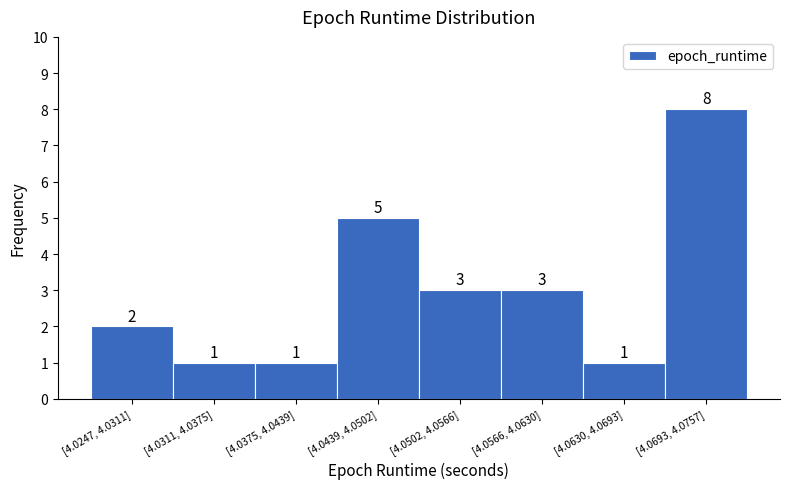

Reading left to right, what are all the values shown in this chart?

2	1	1	5	3	3	1	8